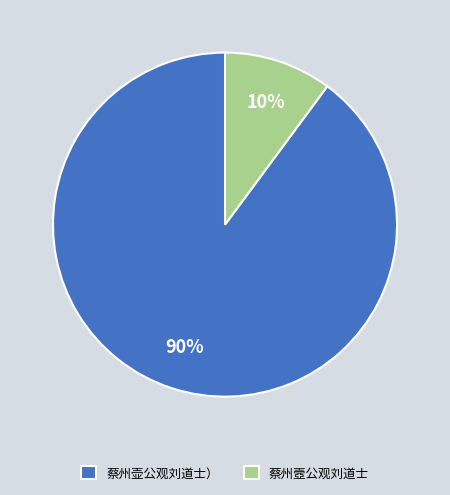

To the nearest percent, what is the average slice percentage?

50%